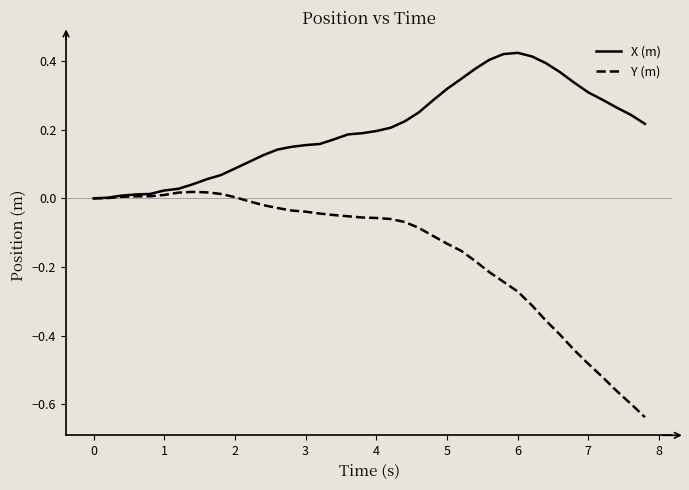

Which series has the widest spread of values?

Y (m)